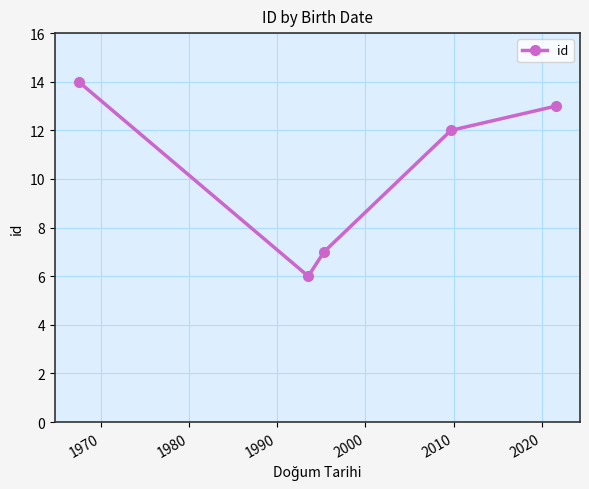

How many categories are shown in the chart?

5